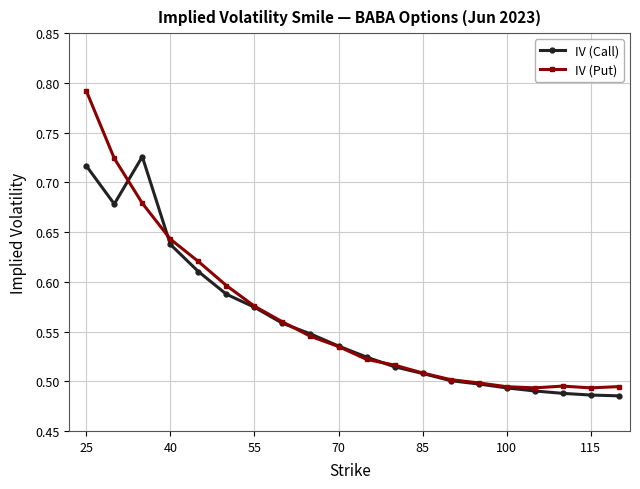

Count the IV (Call) values in the range 0 to 1.

20